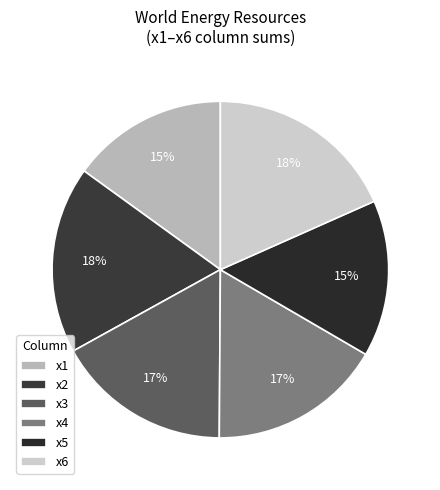

How many slices are in this pie chart?

6